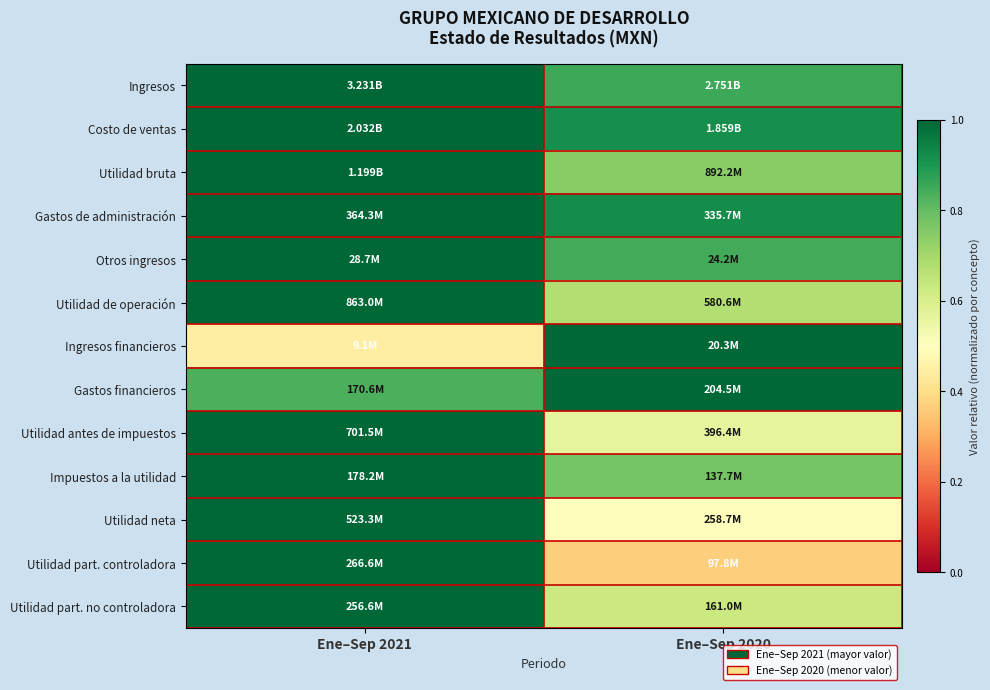

Reading left to right, extract all data points from this chart.

Ingresos: Ene–Sep 2021=1.0	Ene–Sep 2020=0.9
Costo de ventas: Ene–Sep 2021=1.0	Ene–Sep 2020=0.9
Utilidad bruta: Ene–Sep 2021=1.0	Ene–Sep 2020=0.7
Gastos de administración: Ene–Sep 2021=1.0	Ene–Sep 2020=0.9
Otros ingresos: Ene–Sep 2021=1.0	Ene–Sep 2020=0.8
Utilidad de operación: Ene–Sep 2021=1.0	Ene–Sep 2020=0.7
Ingresos financieros: Ene–Sep 2021=0.4	Ene–Sep 2020=1.0
Gastos financieros: Ene–Sep 2021=0.8	Ene–Sep 2020=1.0
Utilidad antes de impuestos: Ene–Sep 2021=1.0	Ene–Sep 2020=0.6
Impuestos a la utilidad: Ene–Sep 2021=1.0	Ene–Sep 2020=0.8
Utilidad neta: Ene–Sep 2021=1.0	Ene–Sep 2020=0.5
Utilidad part. controladora: Ene–Sep 2021=1.0	Ene–Sep 2020=0.4
Utilidad part. no controladora: Ene–Sep 2021=1.0	Ene–Sep 2020=0.6